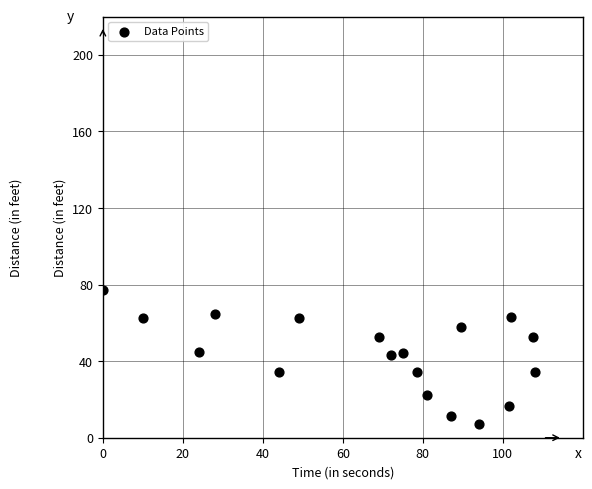

What is the range of Y values (max minus min)?

70.2